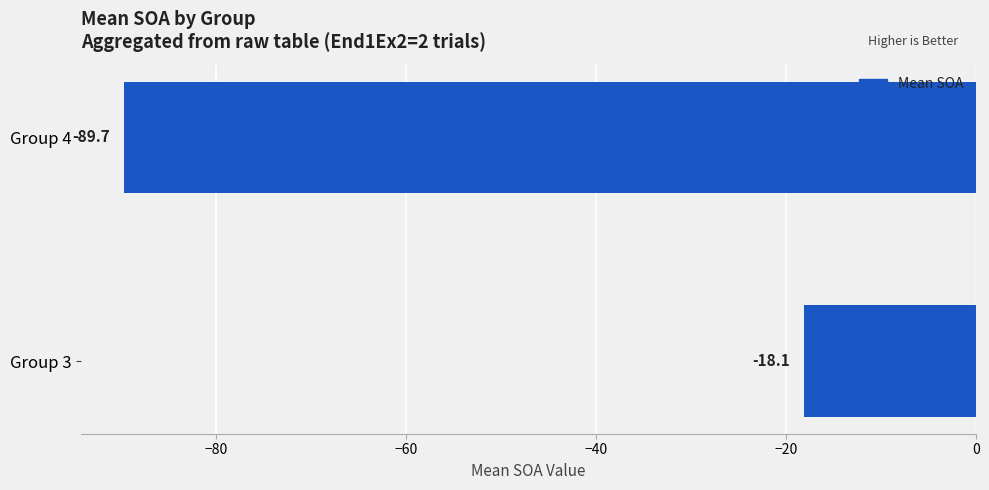

What is the change in value from Group 3 to Group 4?

-71.6